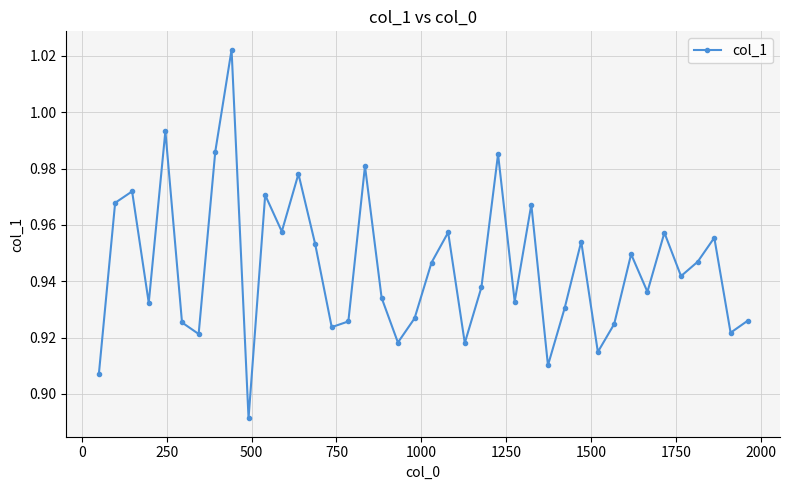

How many interior local valleys (lower than both neighbors) does the data have?

13